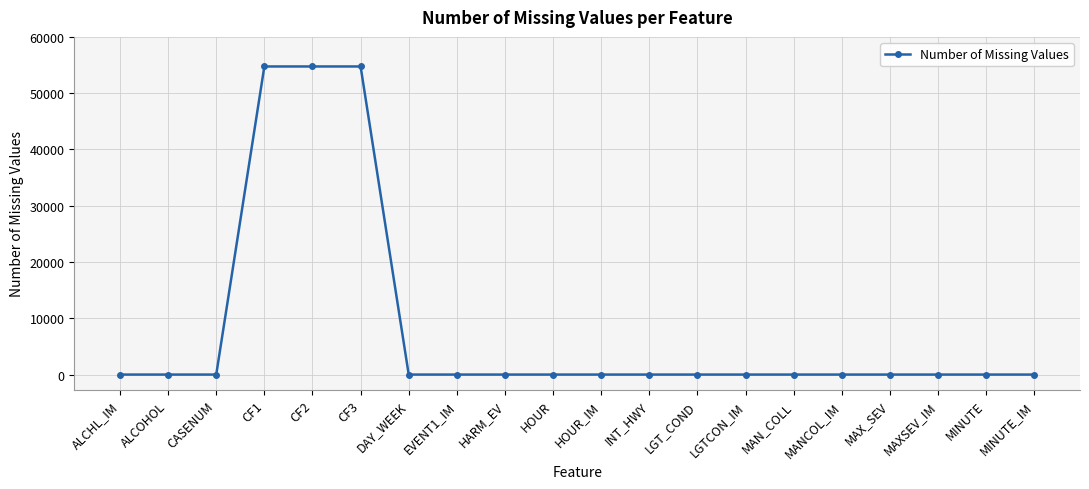

The chart shows a value of 38093 at DAY_WEEK. True or false?

False